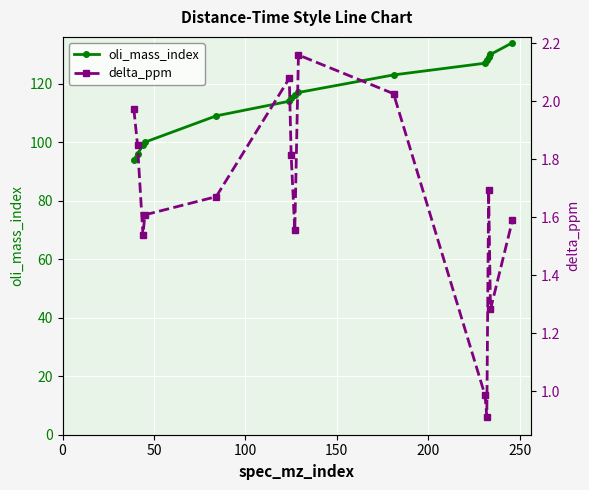

What is the highest value of the oli_mass_index series?

134